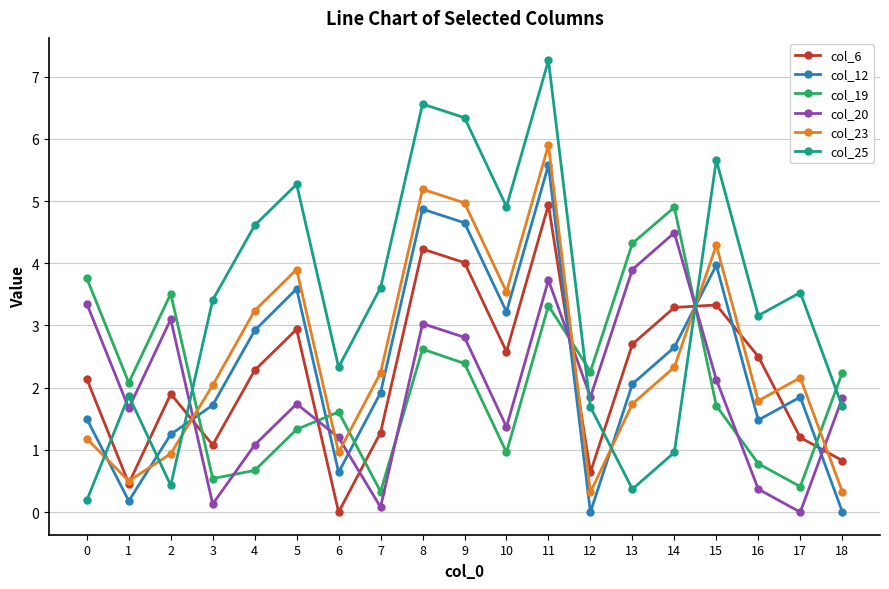

What are all the series names shown in the legend?

col_6, col_12, col_19, col_20, col_23, col_25